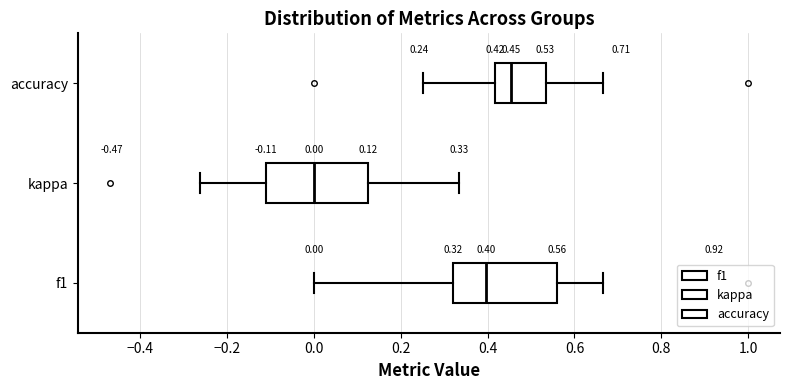

Which box's median line is the furthest to the right?

accuracy